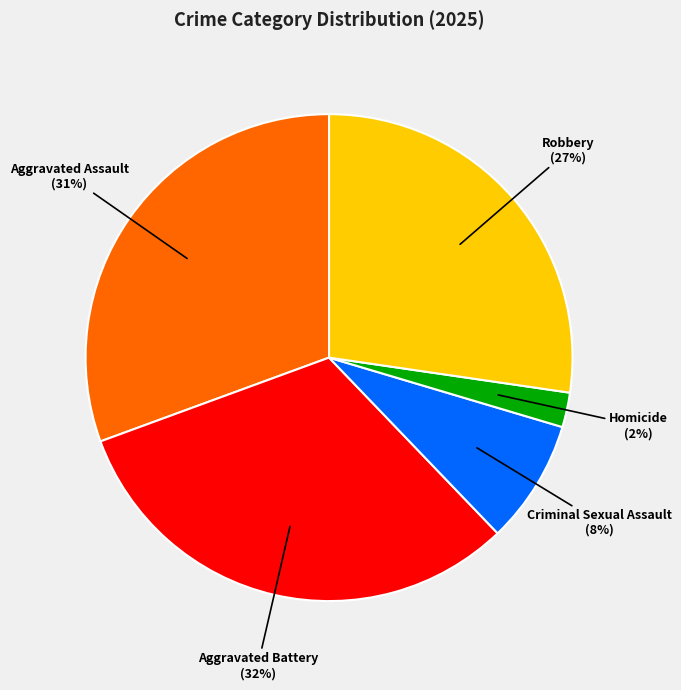

Combined, do Aggravated Battery and Aggravated Assault account for over 50%?

Yes